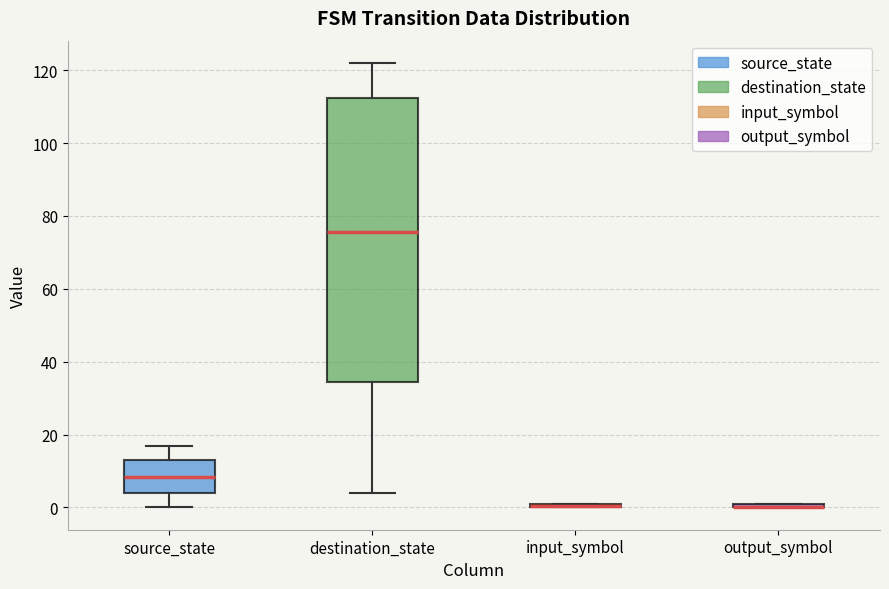

Where does the lower whisker of the box for source_state end on the y-axis? The values are not printed on the chart, so give them approximately, as read against the axis.

0